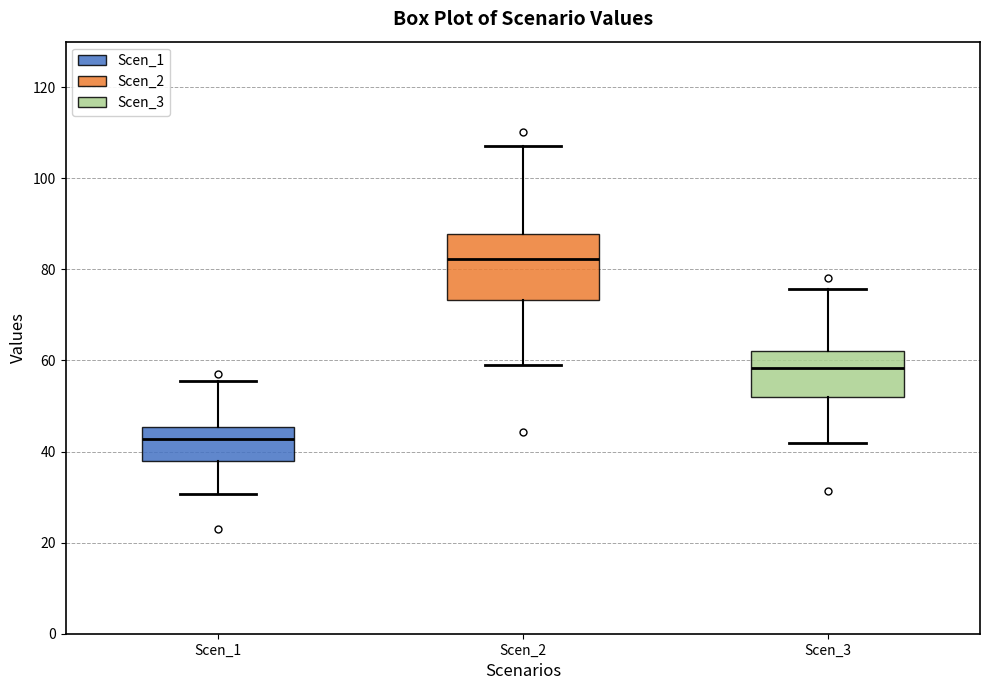

Which box's median line is the lowest?

Scen_1